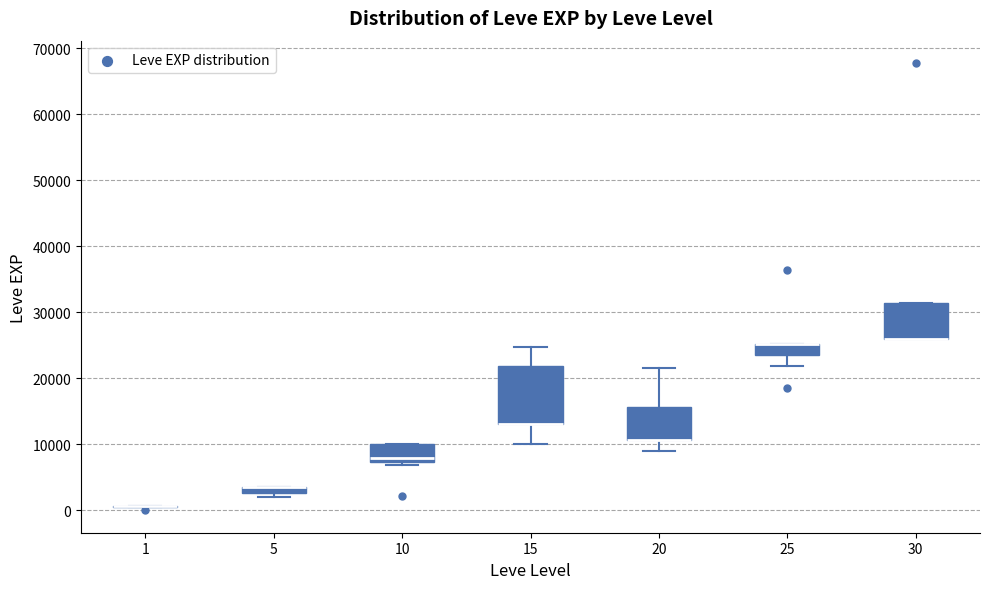

Where is the upper edge of the box at x = 15 on the y-axis? The values are not printed on the chart, so give them approximately, as read against the axis.

22000